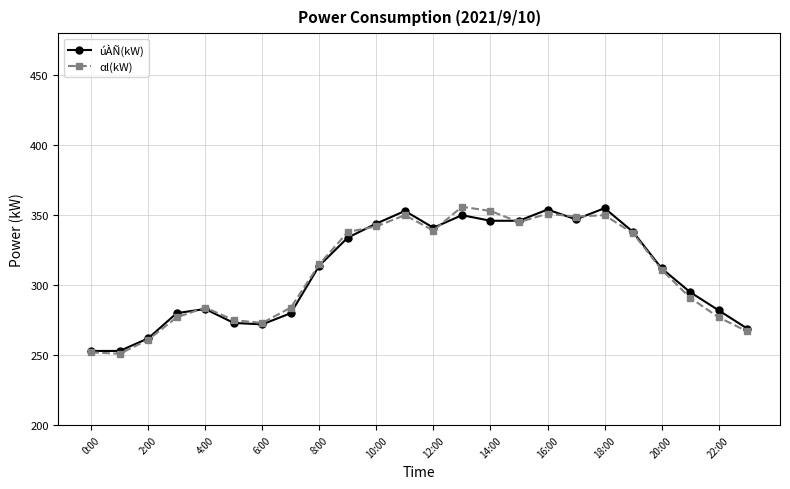

What is the maximum value shown in the chart?

356